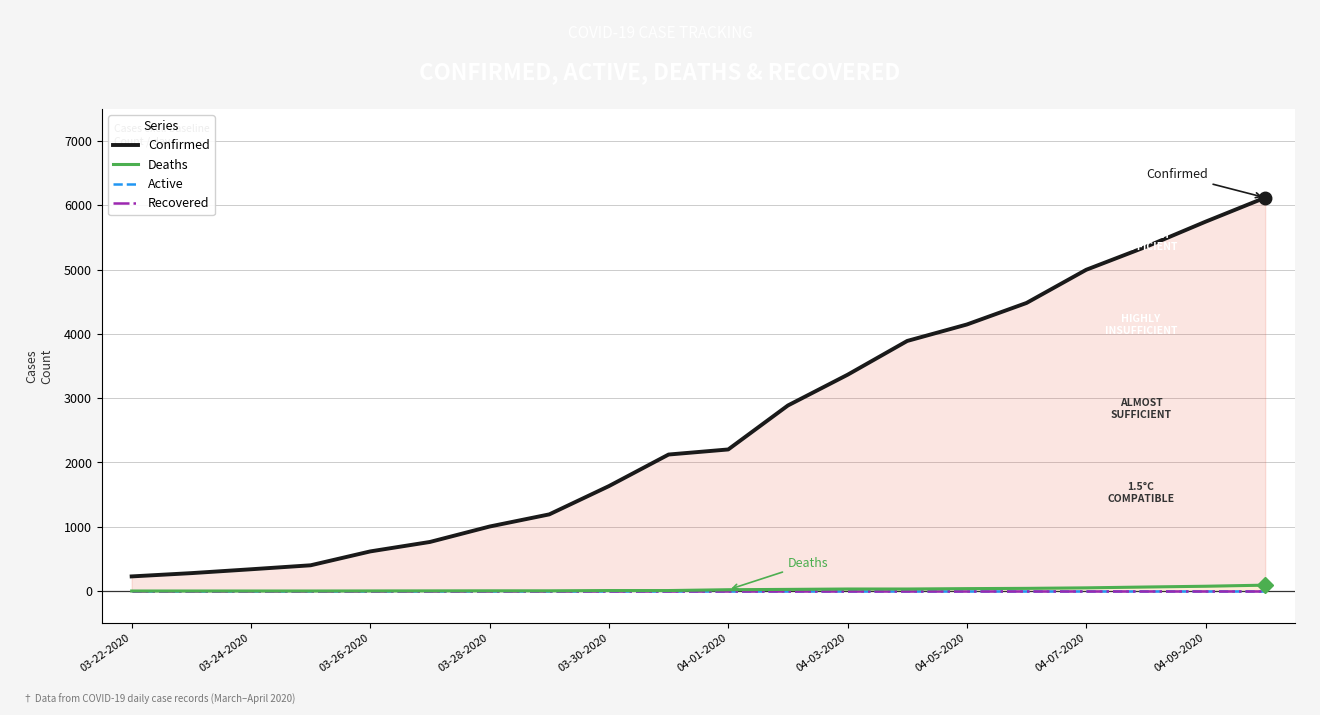

True or false: Active has more than 2 interior local peaks.

False